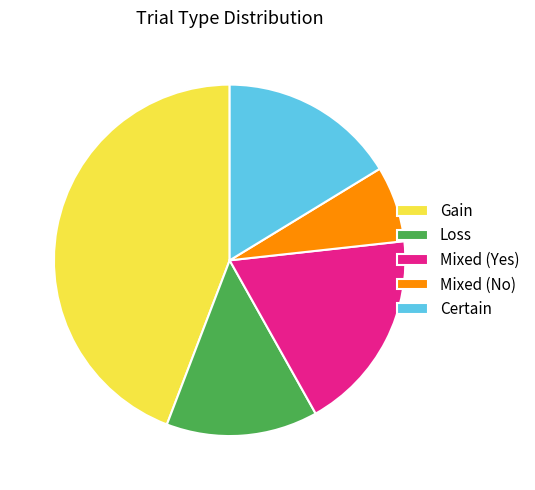

Which has a higher value, Mixed (Yes) or Gain?

Gain